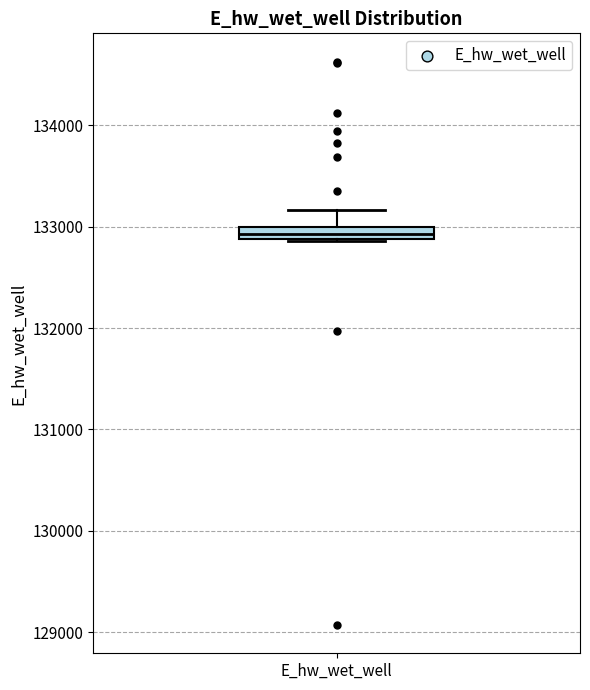

Where does the upper whisker of the box for E_hw_wet_well end on the y-axis? The values are not printed on the chart, so give them approximately, as read against the axis.

133200